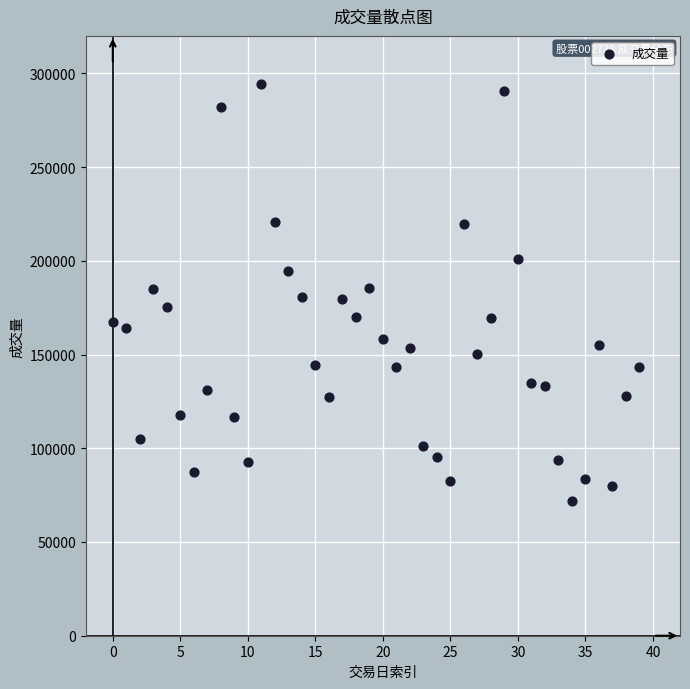

What is the range of Y values (max minus min)?

222616